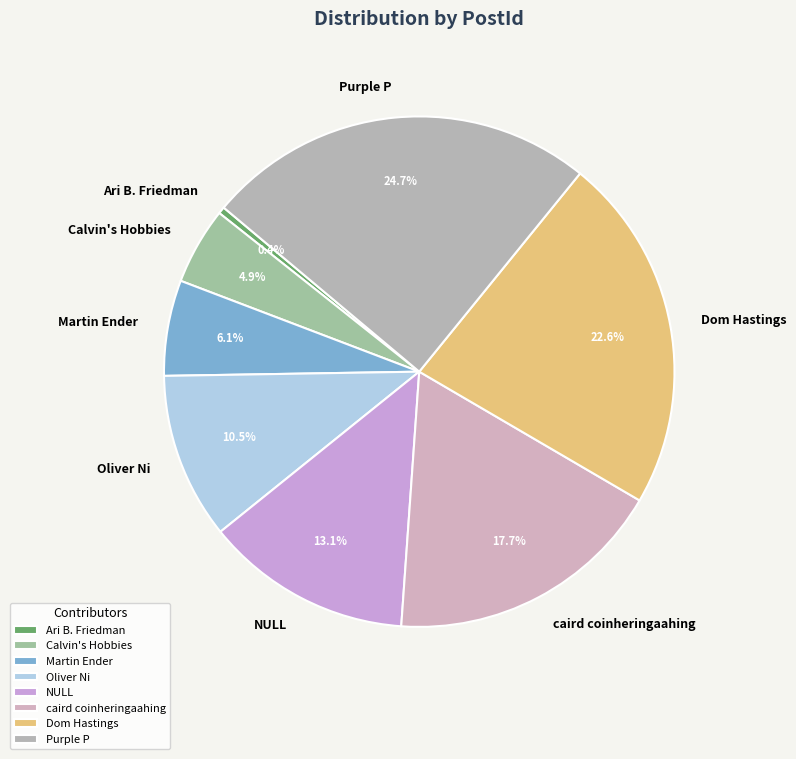

Which slice is the largest?

Purple P